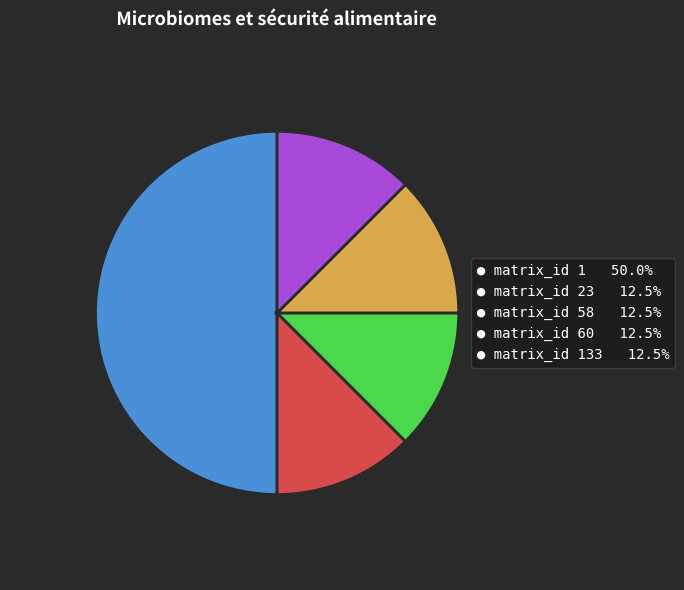

Combined, do ● matrix_id 23 12.5% and ● matrix_id 133 12.5% account for over 50%?

No